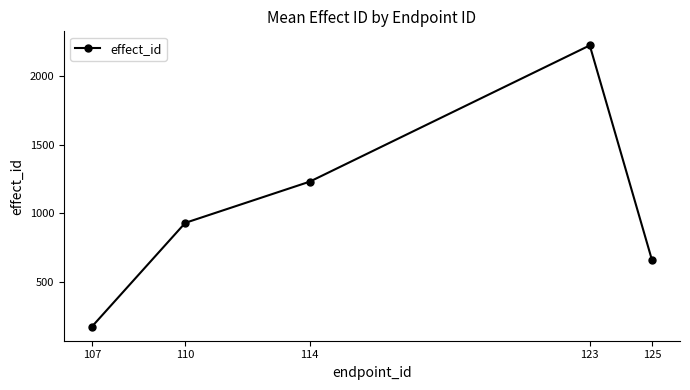

List the labels in order of value, largest first.

123, 114, 110, 125, 107